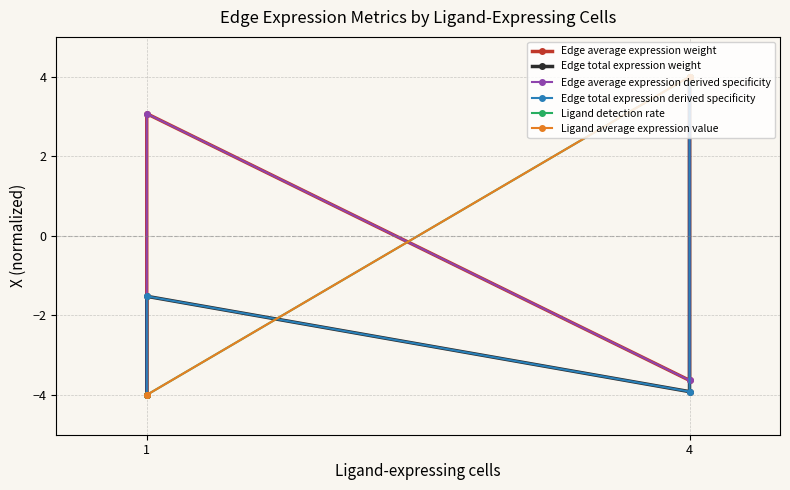

What is the greatest value displayed?

4.0